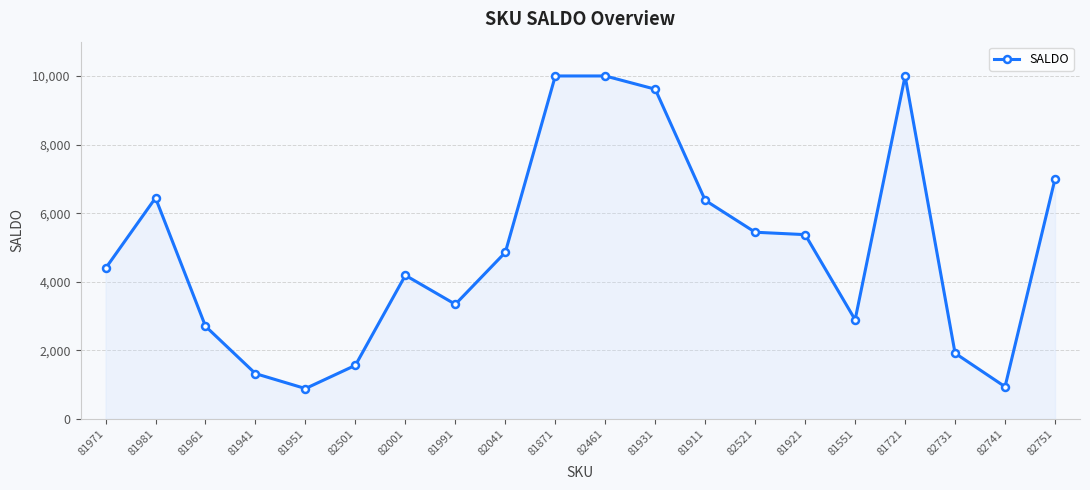

Count the number of categories in the chart.

20